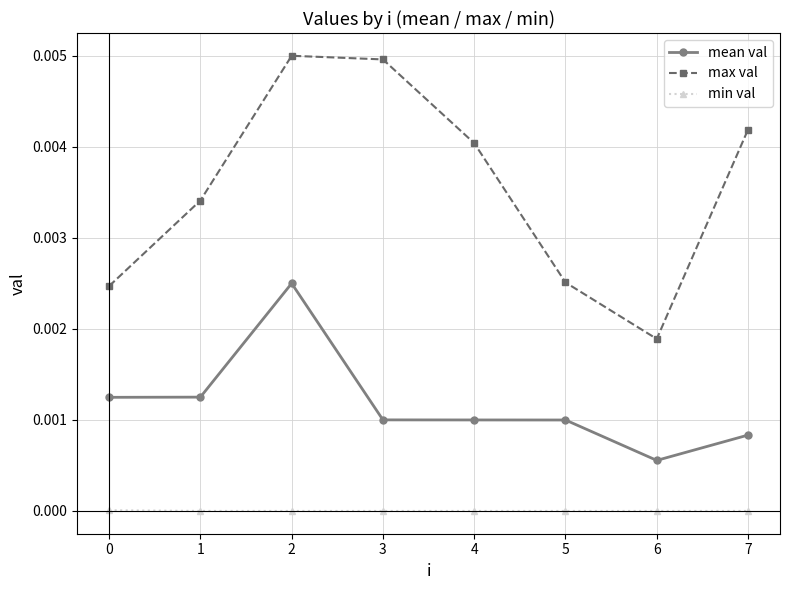

True or false: max val and min val cross at least once.

False